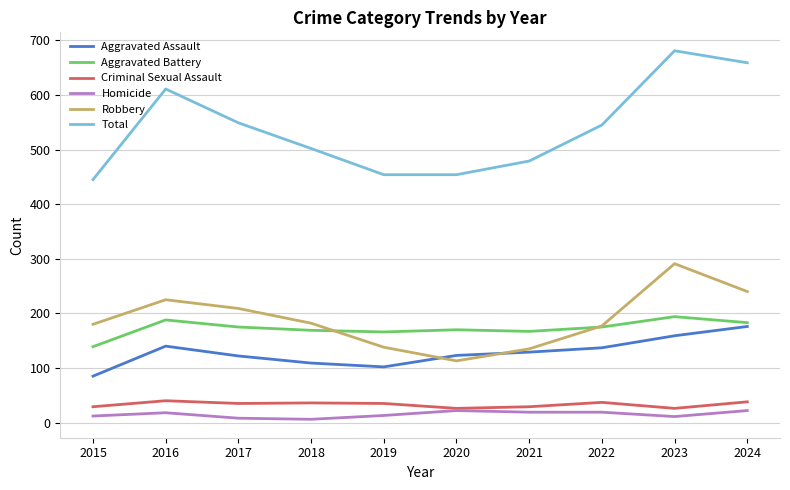

What is the minimum value shown in the chart?

6